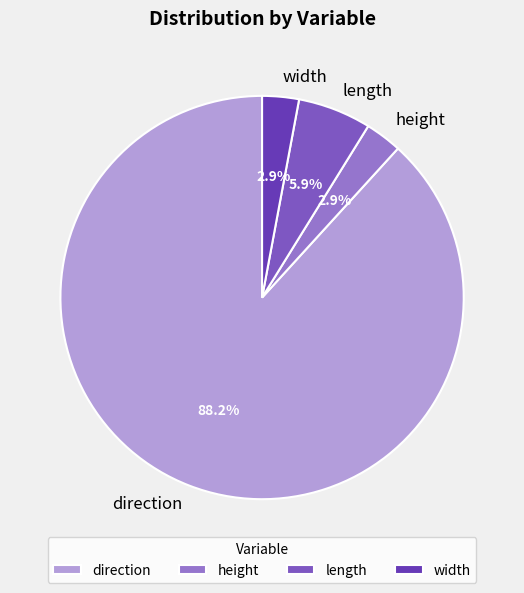

Does any single category account for the majority?

Yes